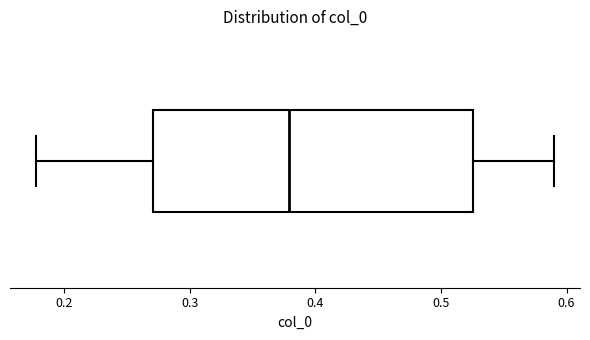

Where does the right whisker of the box end on the x-axis? The values are not printed on the chart, so give them approximately, as read against the axis.

0.59